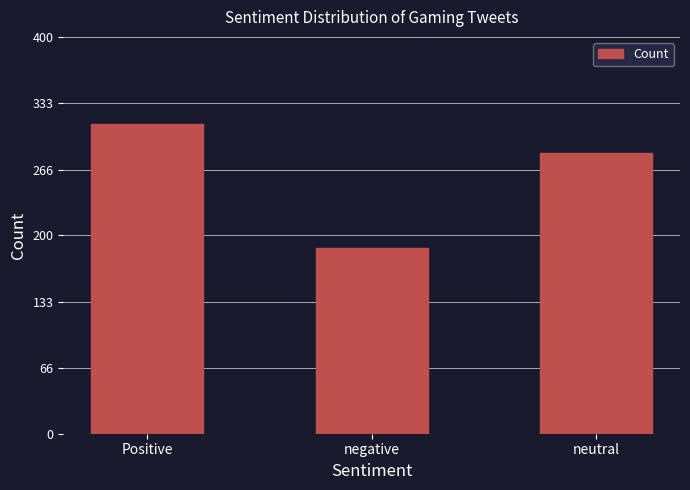

Reading left to right, what are all the values shown in this chart?

Positive=312	negative=187	neutral=283